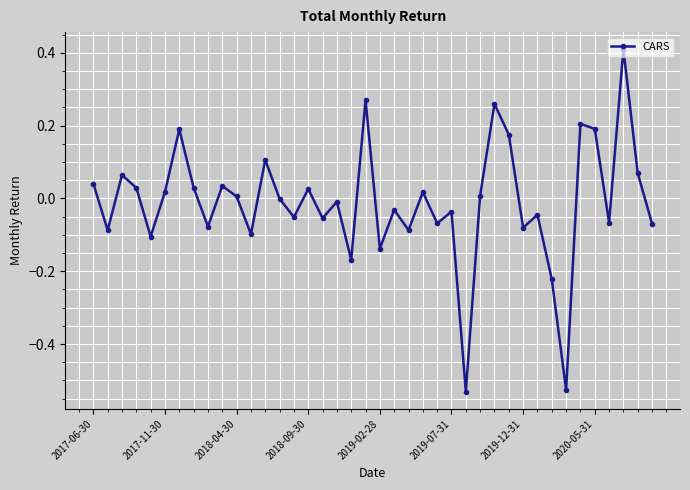

What is the greatest value displayed?

0.4